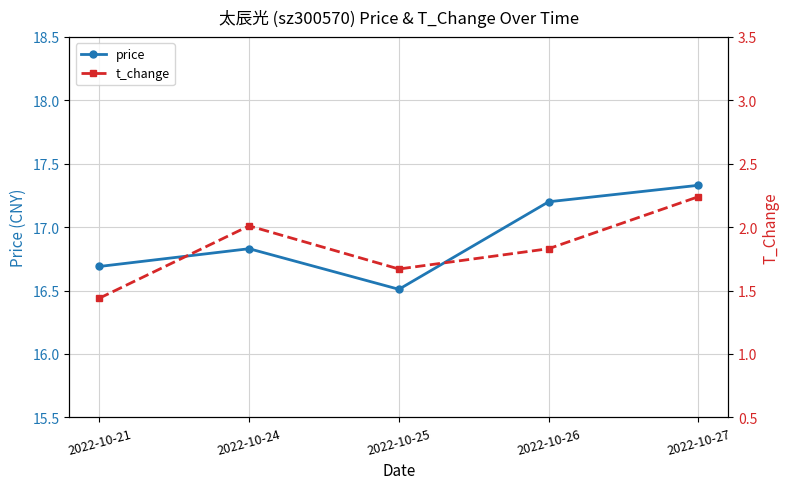

What is the difference between the second highest and second lowest values in the price series?

0.5